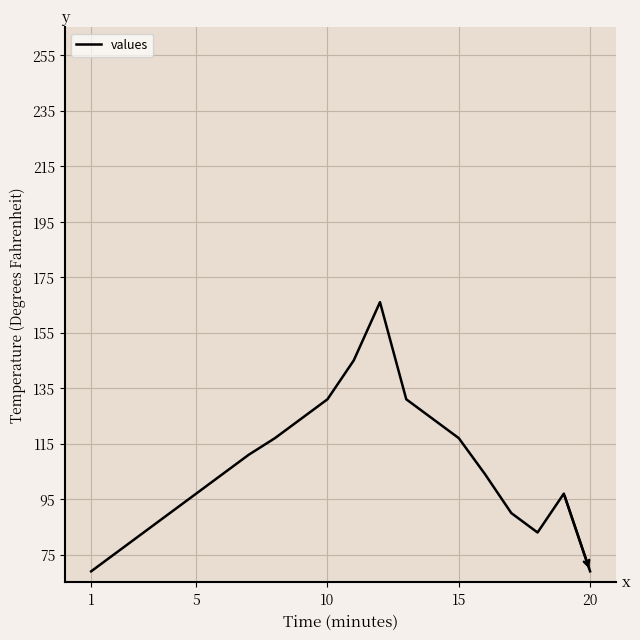

What is the difference between the maximum and minimum values?

97